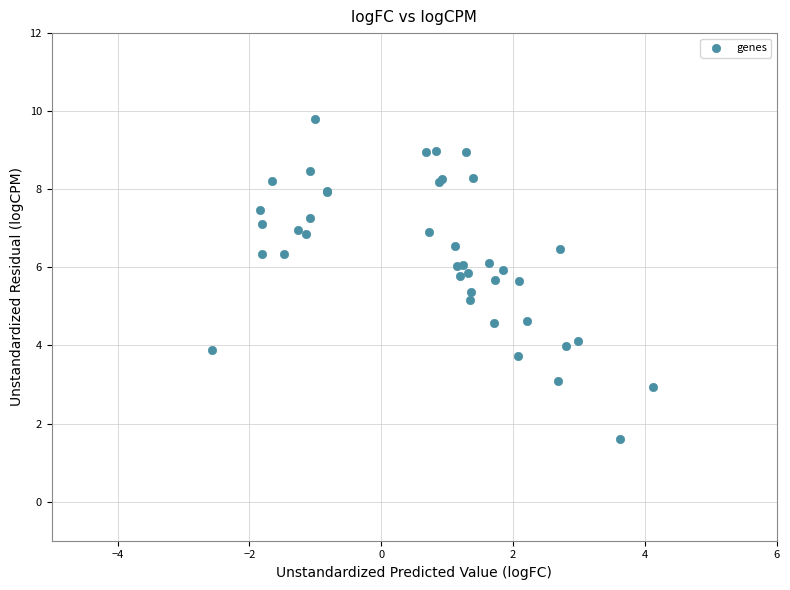

What Y value in the scatter plot is closest to 5?

5.2